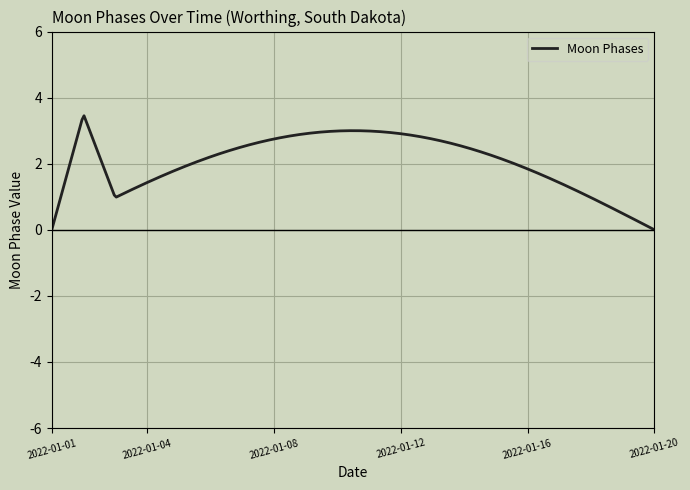

What is the maximum value shown in the chart?

3.5